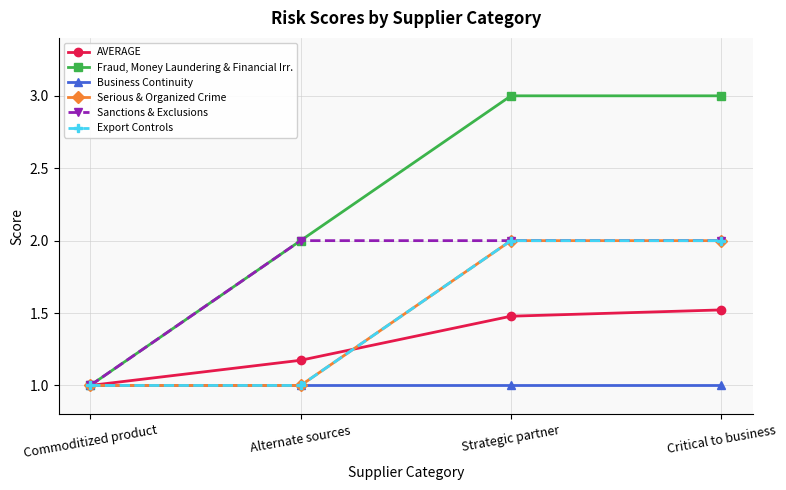

How many AVERAGE values are between 1 and 2?

4